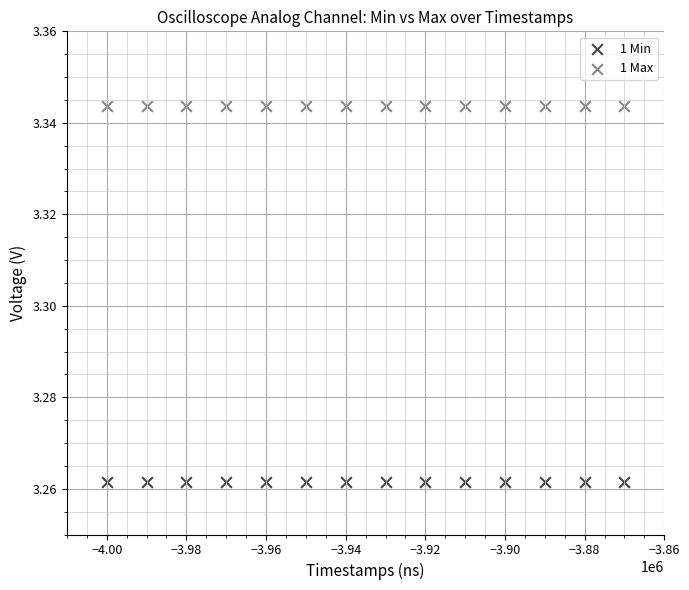

Which series reaches the maximum Y coordinate?

1 Max